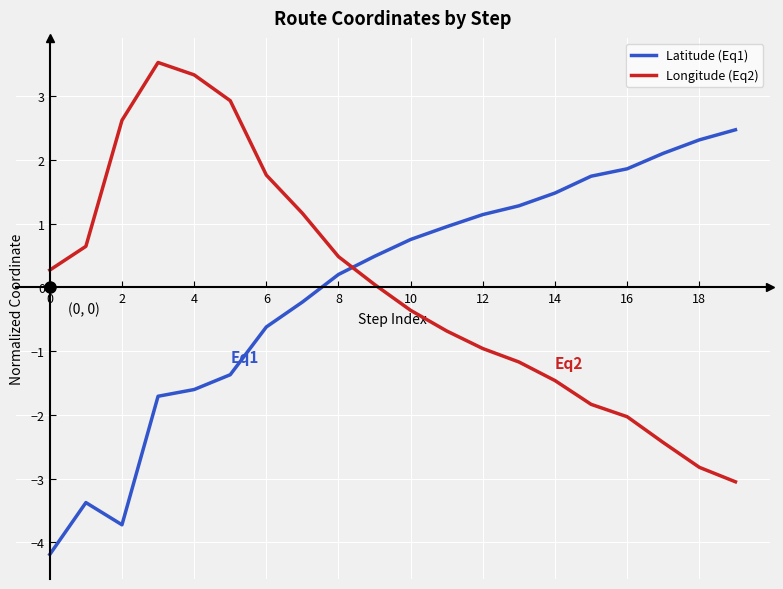

What is the difference between the maximum and minimum values in the Latitude (Eq1) series?

6.7